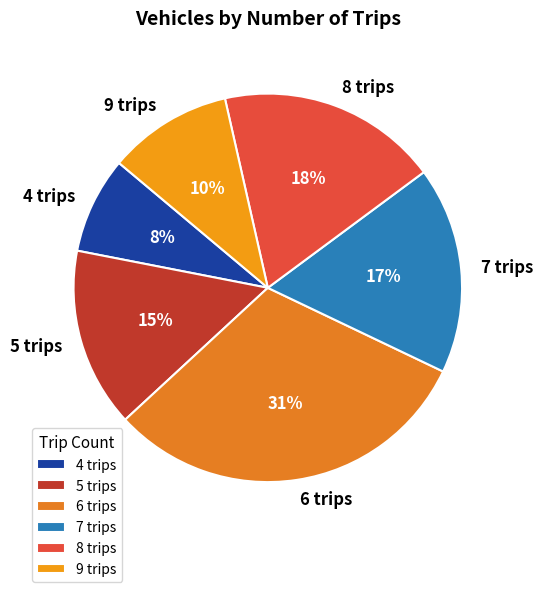

Between 4 trips and 5 trips, which is larger?

5 trips